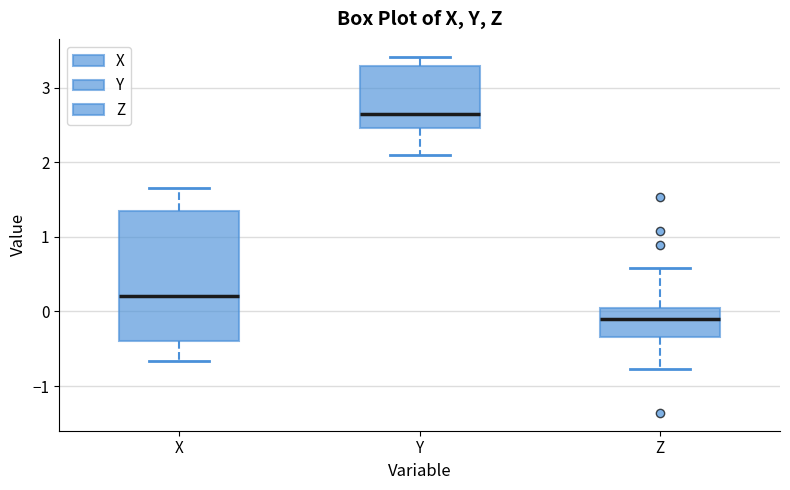

Which box has the lowest median line?

Z